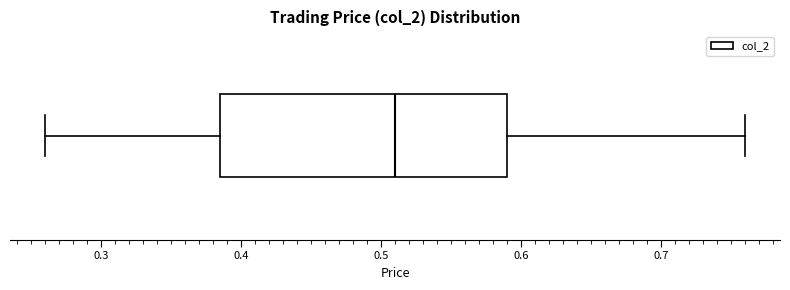

Transcribe this box plot: give where the median line is, the range the box spans, and where the two whiskers end, as read against the x-axis. The values are not printed on the chart, so give them approximately, as read against the axis.

median 0.51, box 0.39 to 0.59, whiskers 0.26 to 0.76